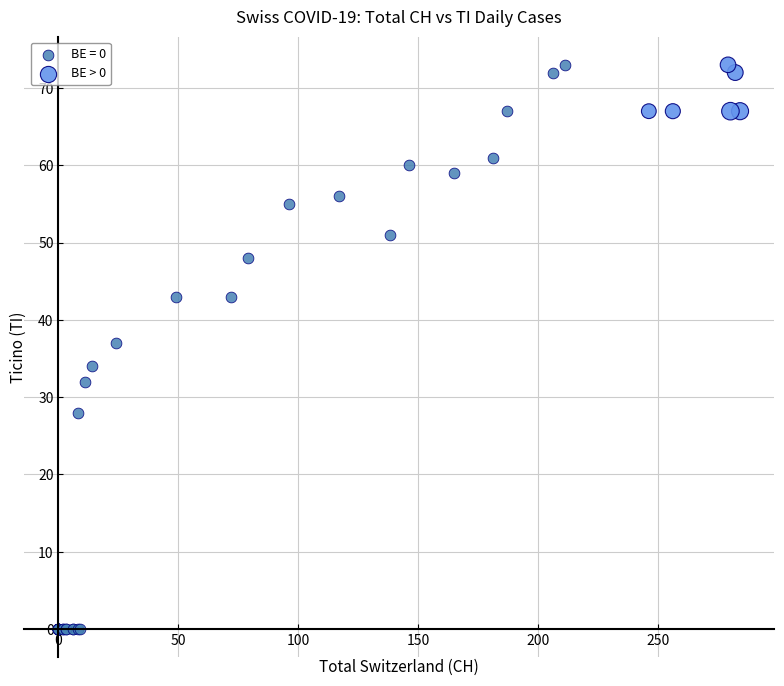

Which series contains the lowest Y value?

BE = 0